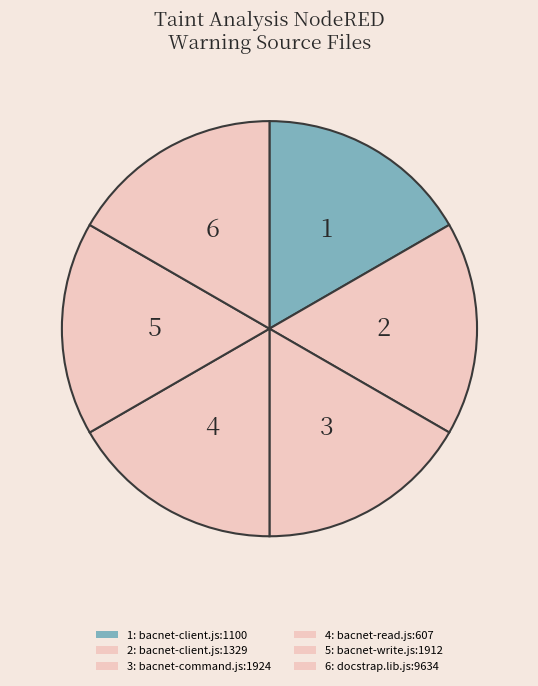

Count the number of slices in the pie.

6